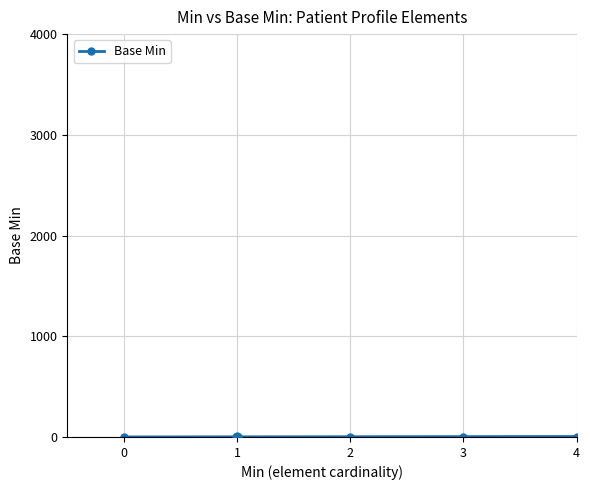

What is the change in value from 0 to 2?

+2